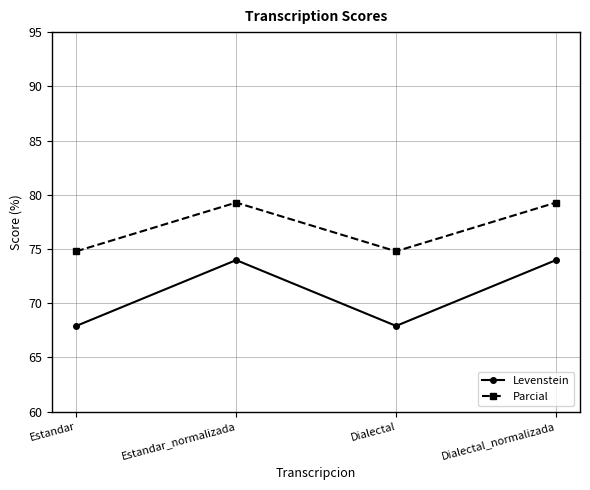

Does the chart have visible grid lines?

Yes